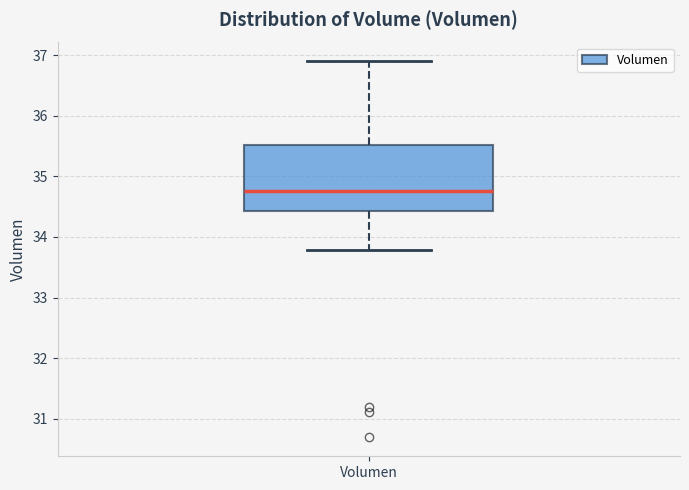

Transcribe this box plot: give where the median line is, the range the box spans, and where the two whiskers end, as read against the y-axis. The values are not printed on the chart, so give them approximately, as read against the axis.

median 34.8, box 34.4 to 35.5, whiskers 33.8 to 36.9